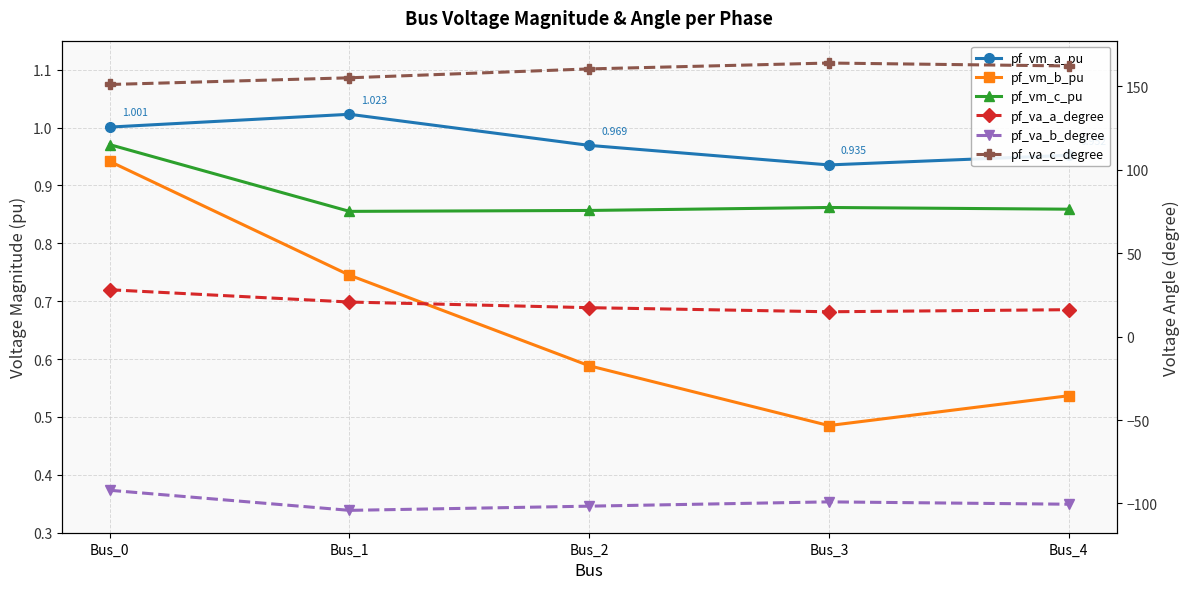

How many lines are shown in the chart?

6